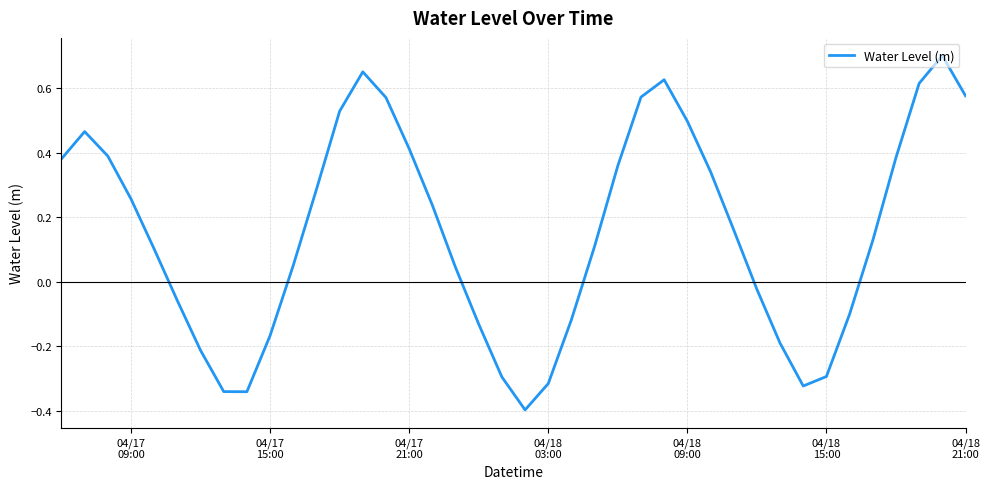

What is the minimum value shown in the chart?

-0.4